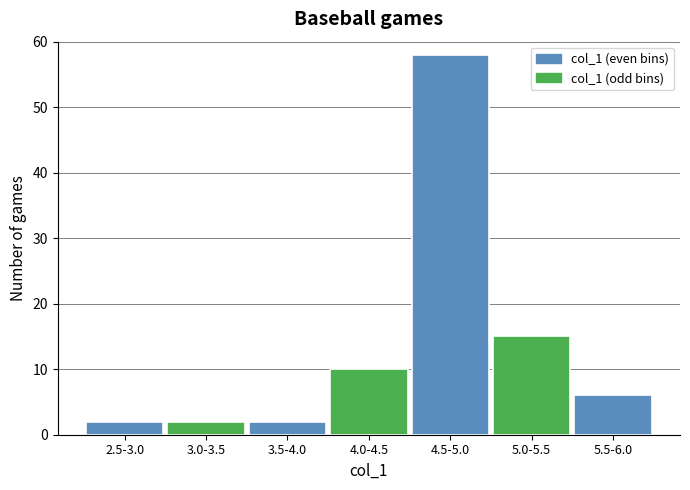

Reading left to right, list all the values displayed in this chart.

2.5-3.0=2	3.0-3.5=2	3.5-4.0=2	4.0-4.5=10	4.5-5.0=58	5.0-5.5=15	5.5-6.0=6